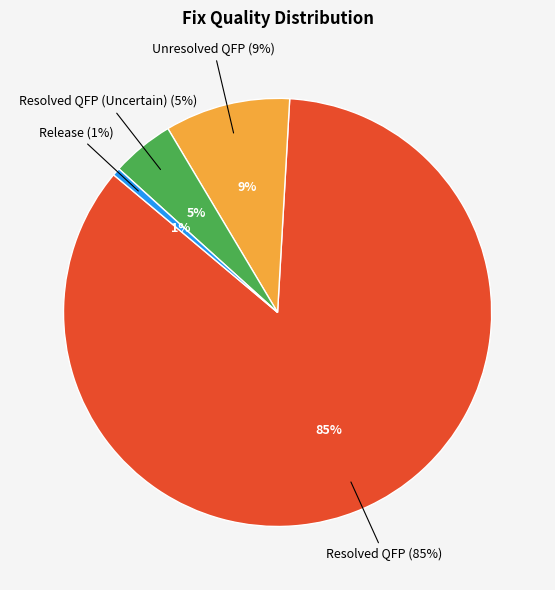

Which slice is the largest?

Resolved QFP